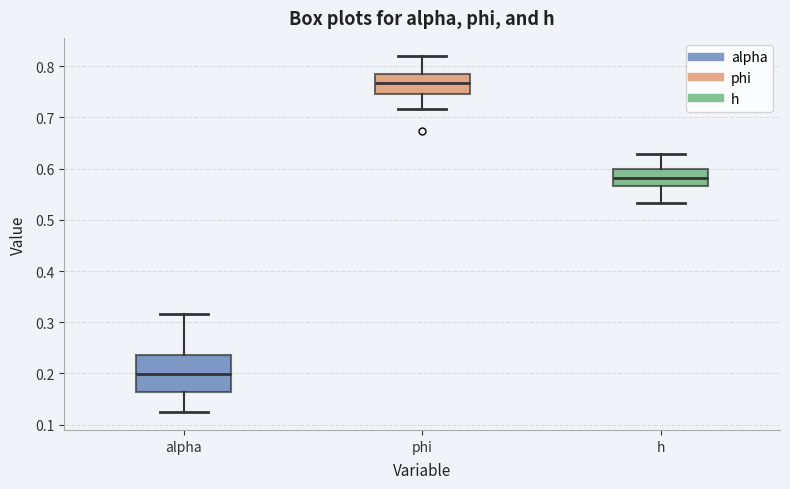

Where does the lower whisker of the box for alpha end on the y-axis? The values are not printed on the chart, so give them approximately, as read against the axis.

0.12